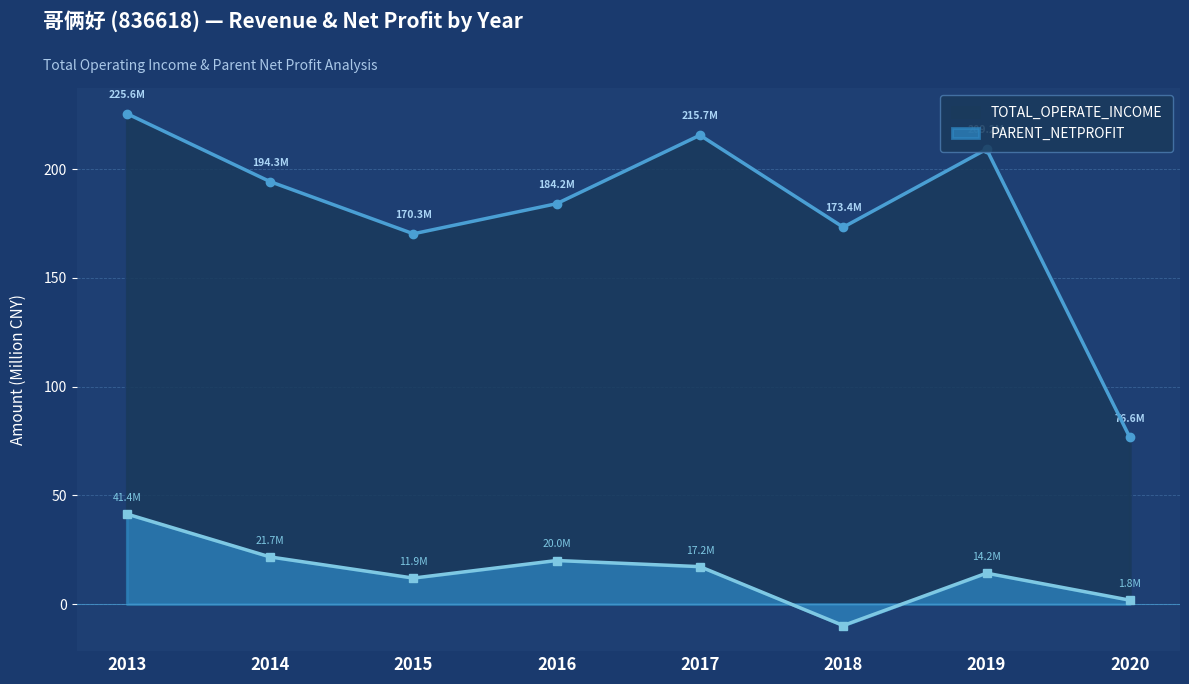

How many lines are shown in the chart?

2